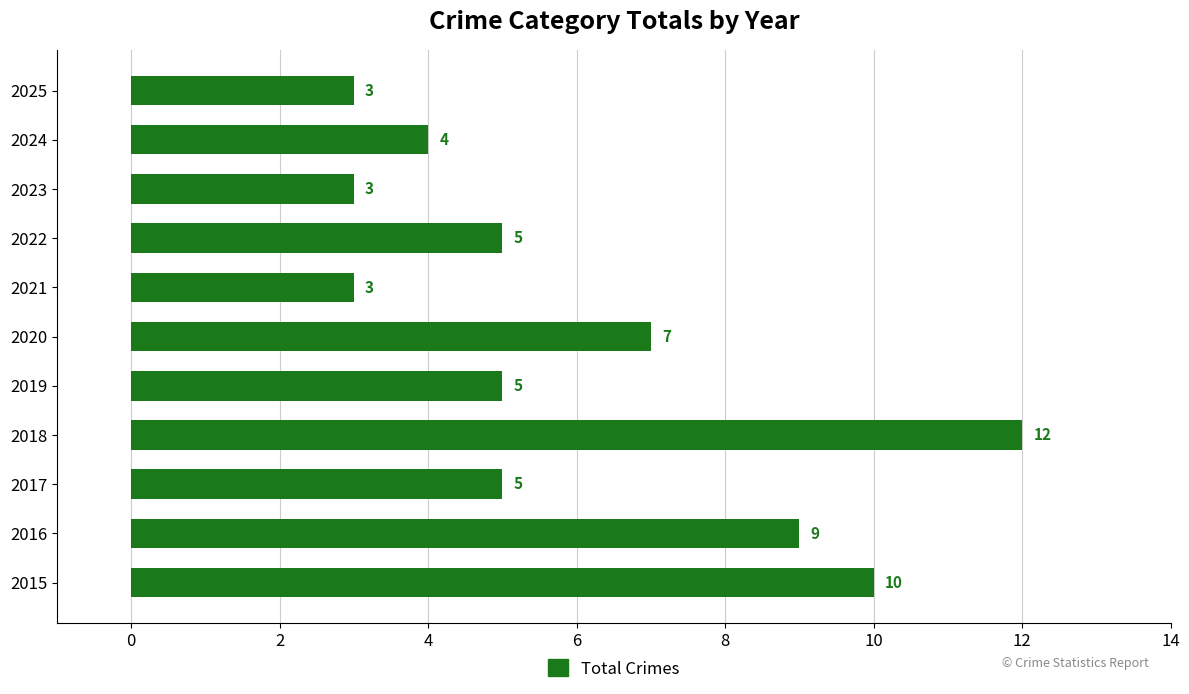

What is the sum of all values?

66